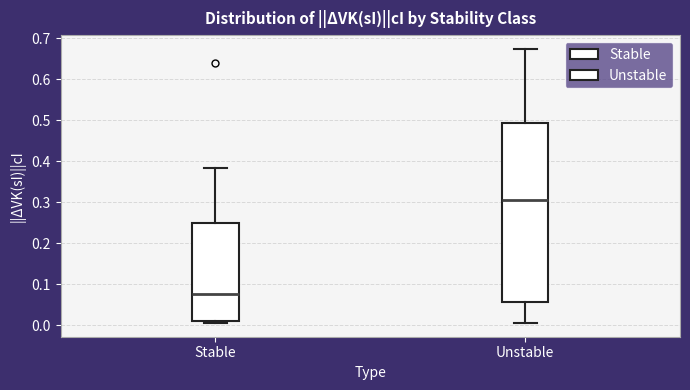

Reading left to right, transcribe this box plot: for each box, give where its median line is, the range the box spans, and where its two whiskers end, as read against the y-axis. The values are not printed on the chart, so give them approximately, as read against the axis.

Stable: median 0.08, box 0.01 to 0.25, whiskers 0.01 (just below the box's lower edge) to 0.38
Unstable: median 0.31, box 0.06 to 0.49, whiskers 0.01 to 0.67